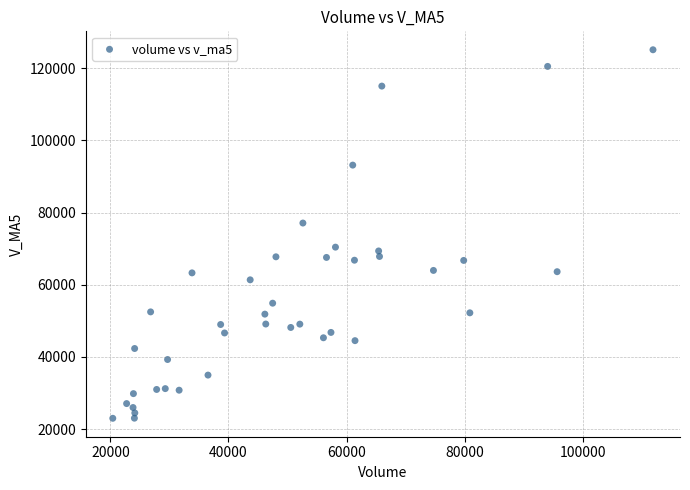

What is the range of Y values (max minus min)?

102061.2